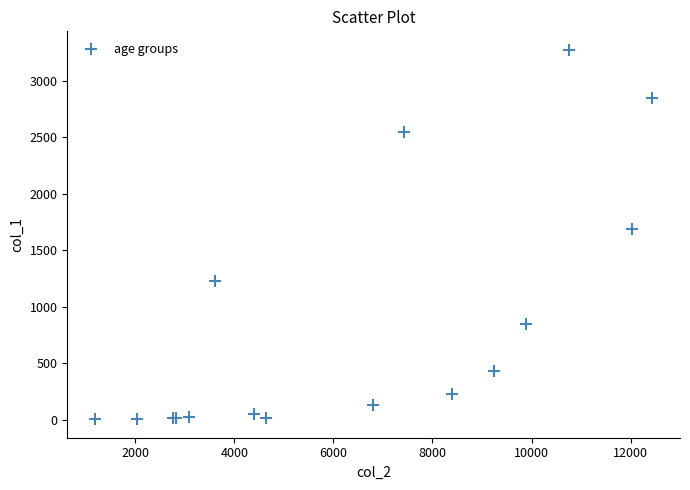

What Y value in the scatter plot is closest to 1638?

1690